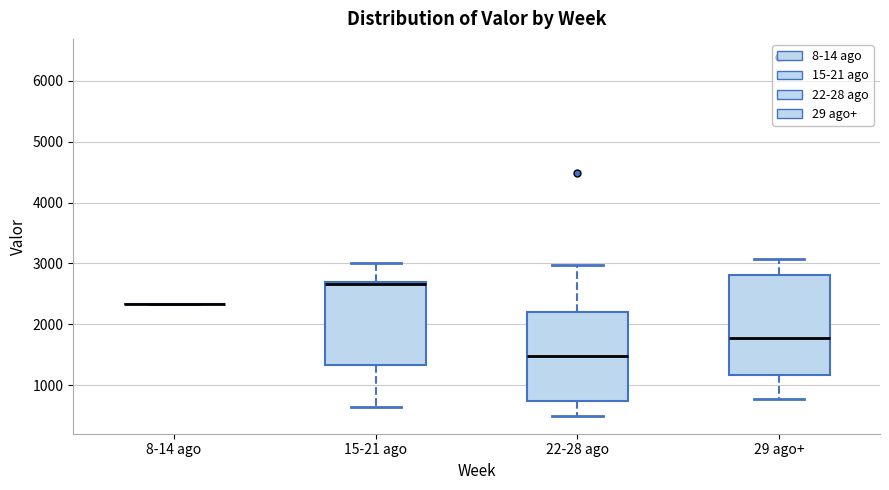

Where does the upper whisker of the box for 22-28 ago end on the y-axis? The values are not printed on the chart, so give them approximately, as read against the axis.

3000